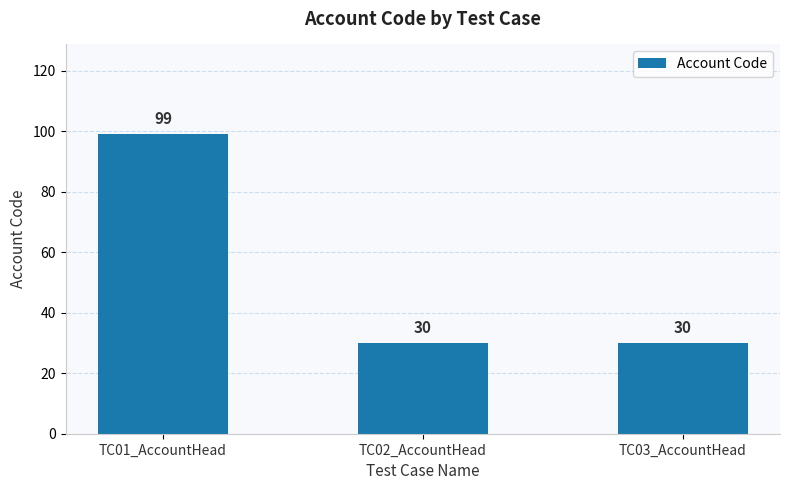

What position from the left is TC03_AccountHead?

3